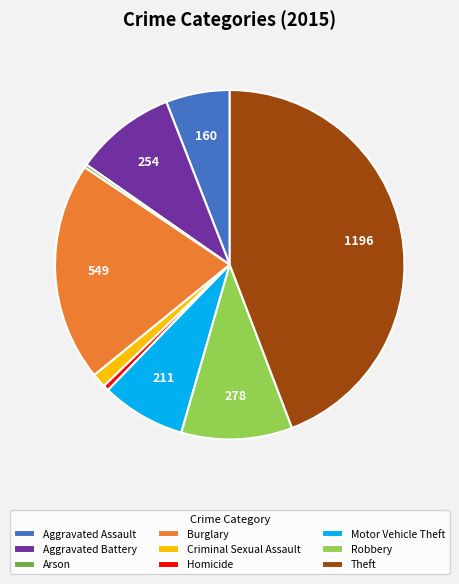

Does Arson account for over 50% of the chart?

No